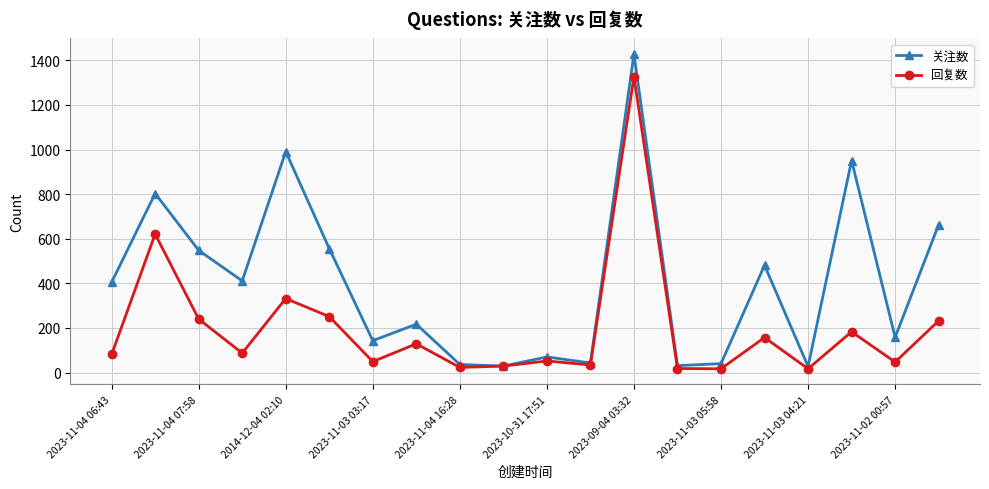

Which series has the largest total across all categories?

关注数